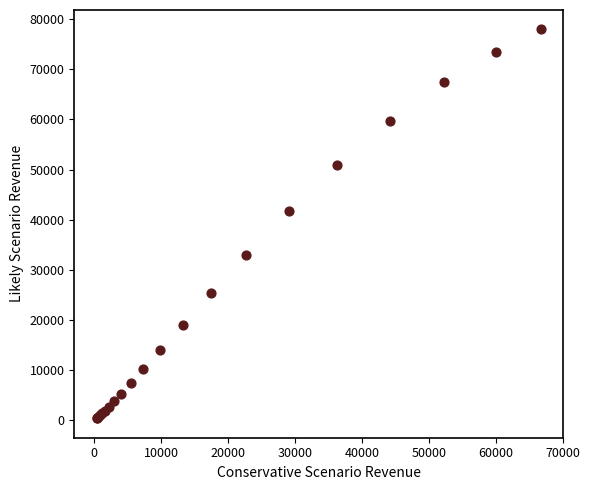

What Y value in the scatter plot is closest to 39157?

41688.0